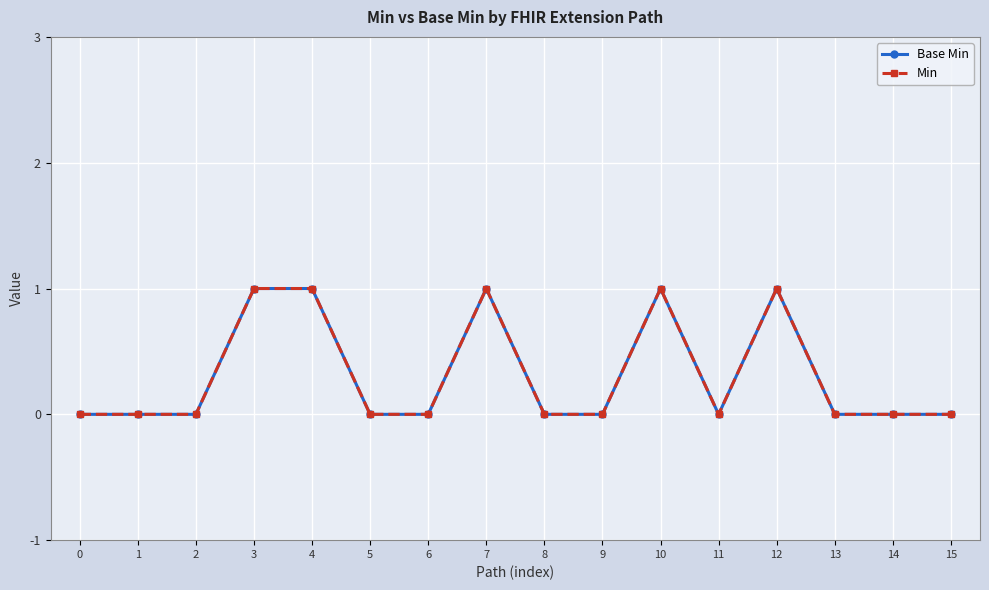

Which has a higher value, 10 or 8?

10